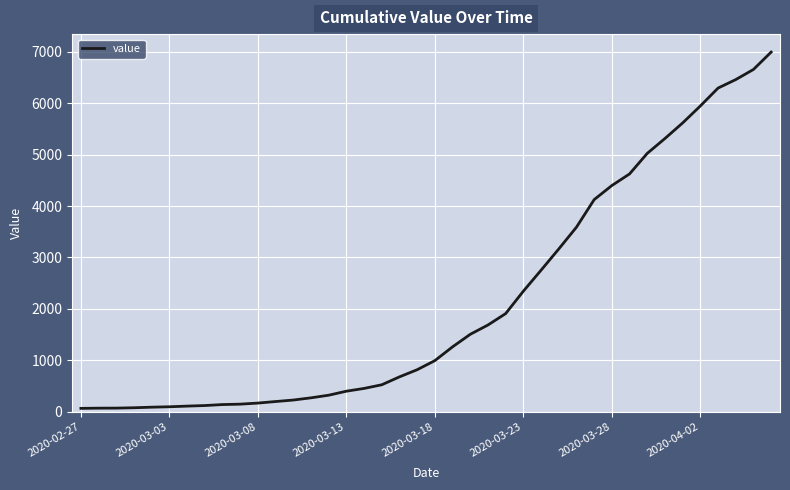

What is the maximum value shown in the chart?

6995